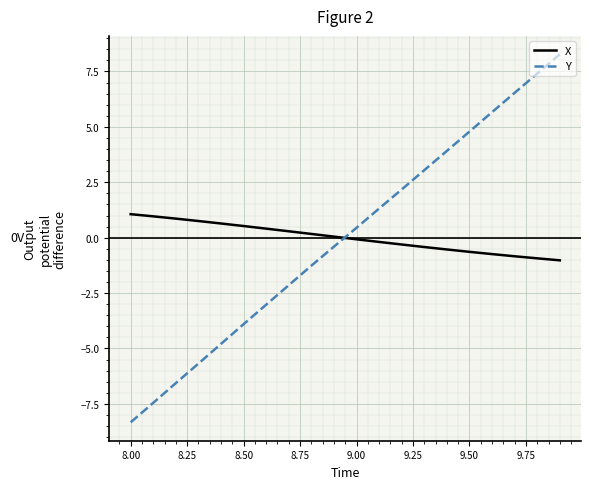

After their last crossing, which series has the higher values: X or Y?

Y